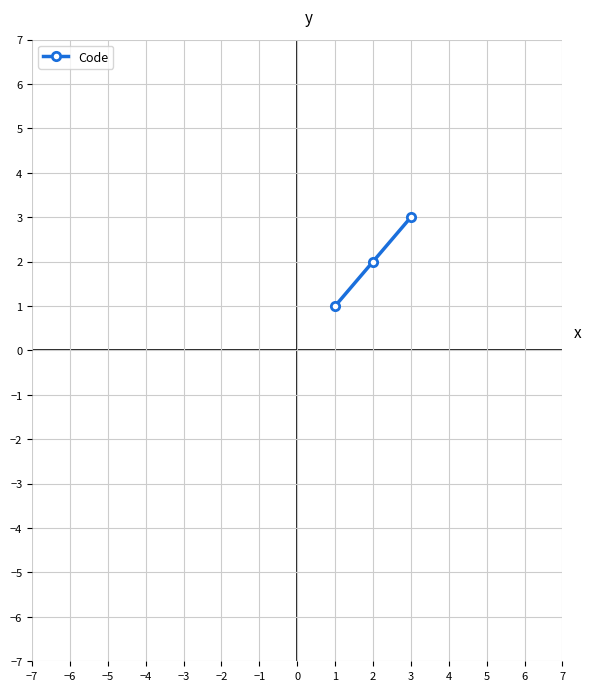

What is the sum of all values?

6